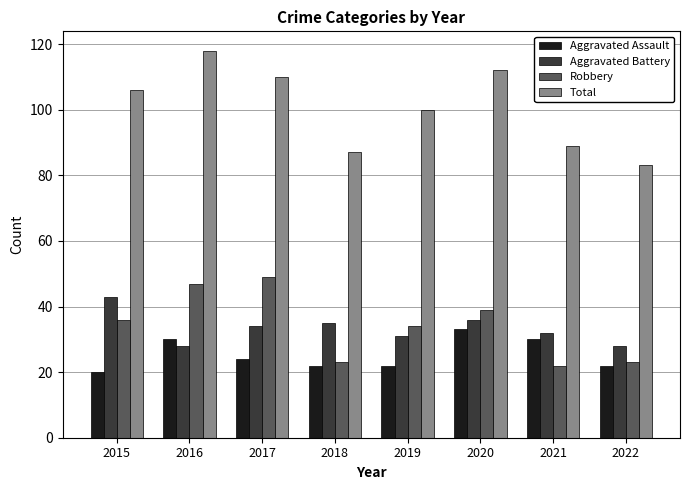

Which series has the largest total across all categories?

Total